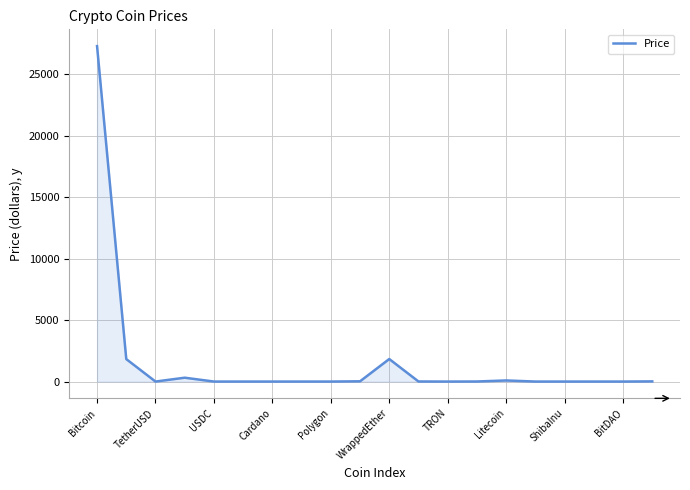

What is the maximum value shown in the chart?

27283.2